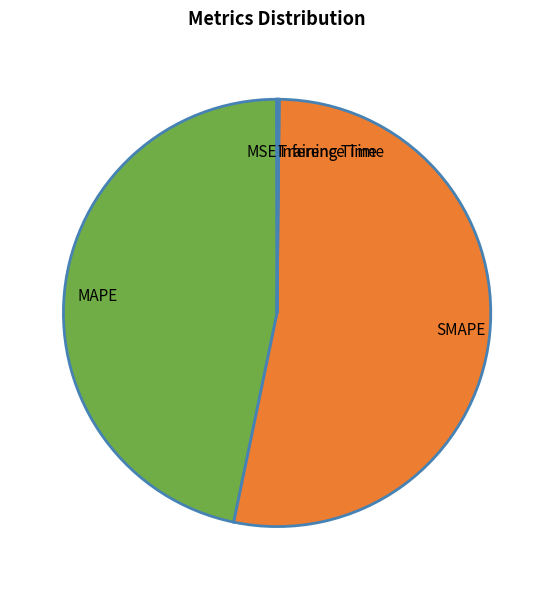

Is there any slice that represents more than half of the pie?

Yes